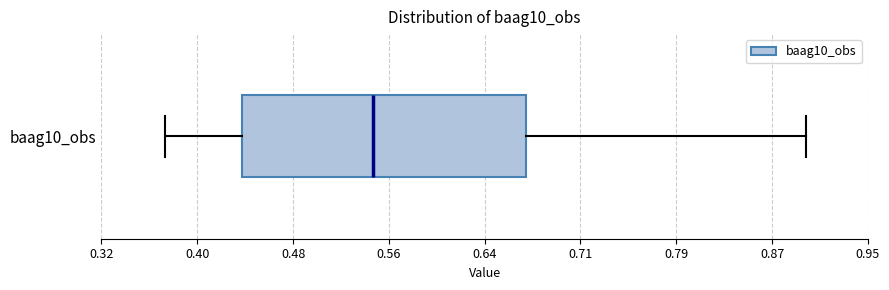

Transcribe this box plot: give where the median line is, the range the box spans, and where the two whiskers end, as read against the x-axis. The values are not printed on the chart, so give them approximately, as read against the axis.

median 0.54, box 0.44 to 0.67, whiskers 0.37 to 0.90